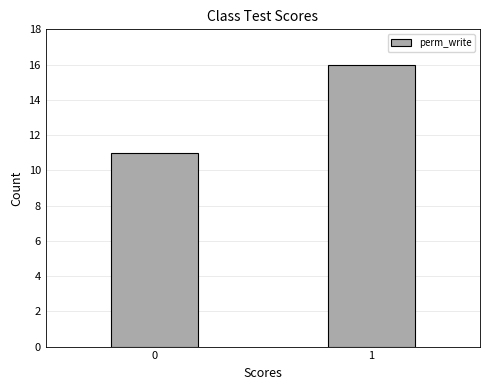

Reading left to right, transcribe all the data shown in this chart.

11	16